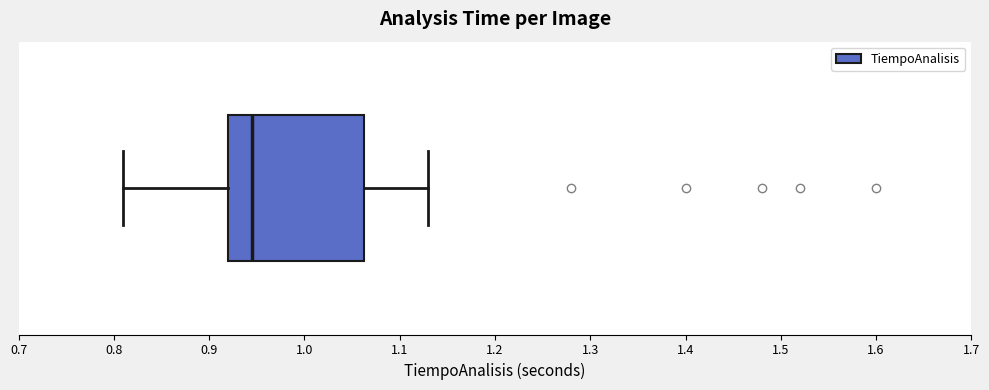

Where is the left edge of the box on the x-axis? The values are not printed on the chart, so give them approximately, as read against the axis.

0.92